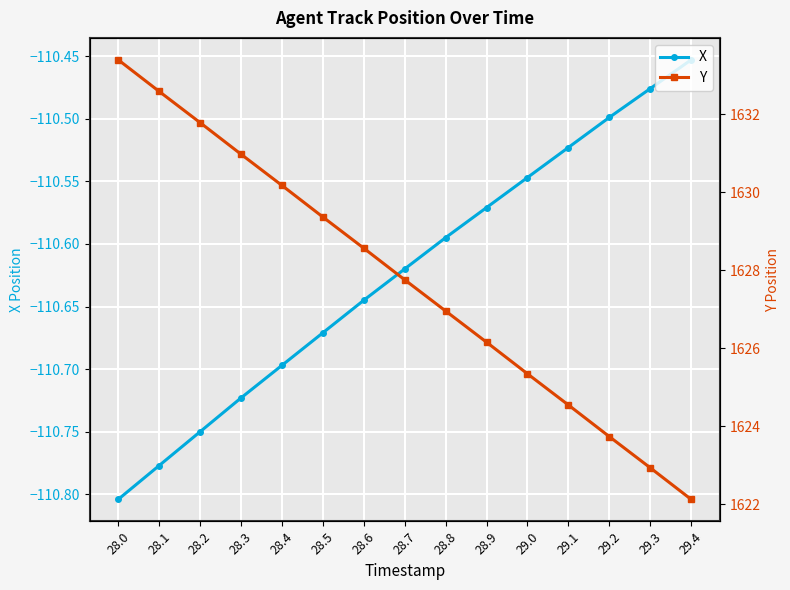

True or false: Y has more than 0 interior local peaks.

False